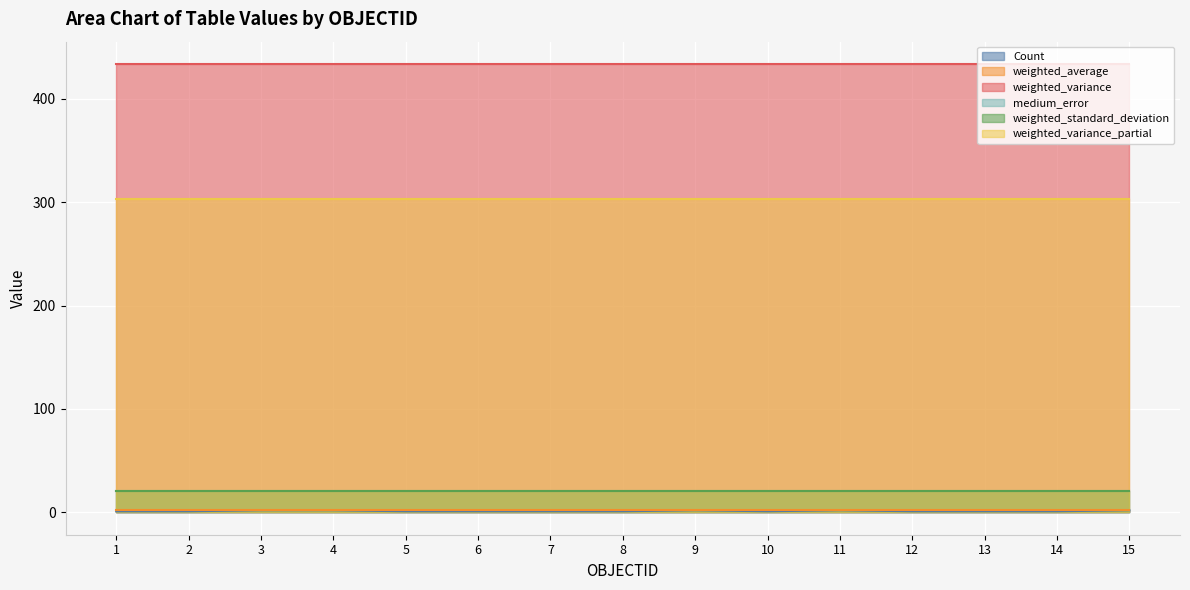

True or false: Count has a value of 2.0 at 4.

True